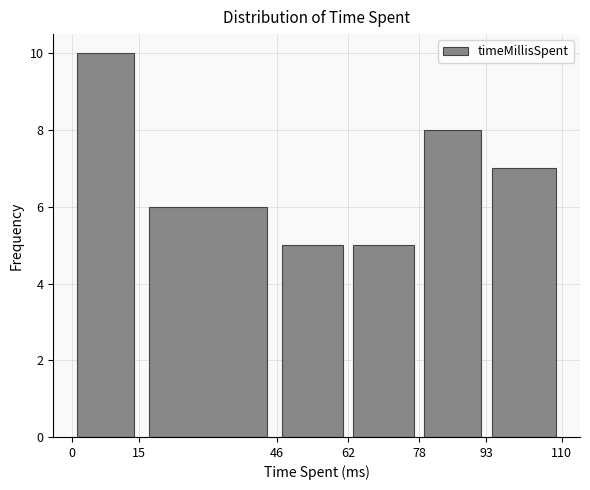

Which range on the x-axis has the tallest bar?

0 to 15